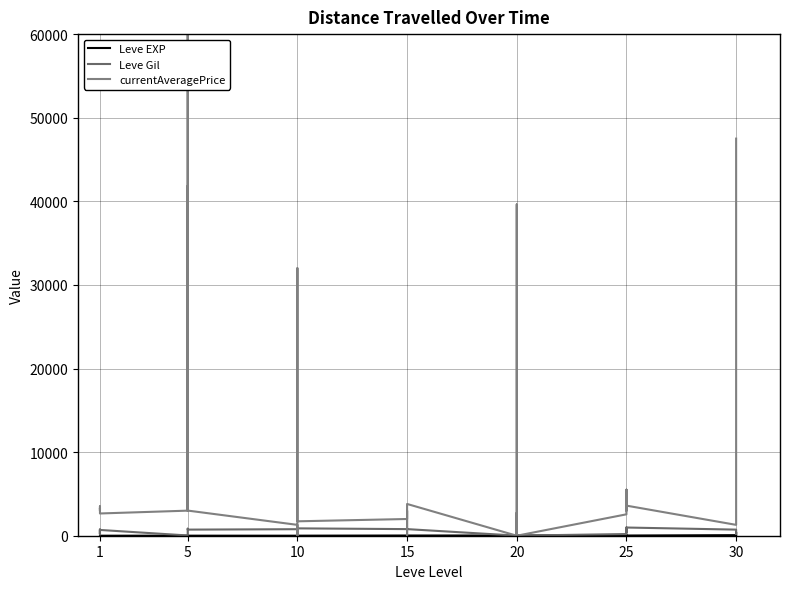

At which label does currentAveragePrice first exceed 3000?

1